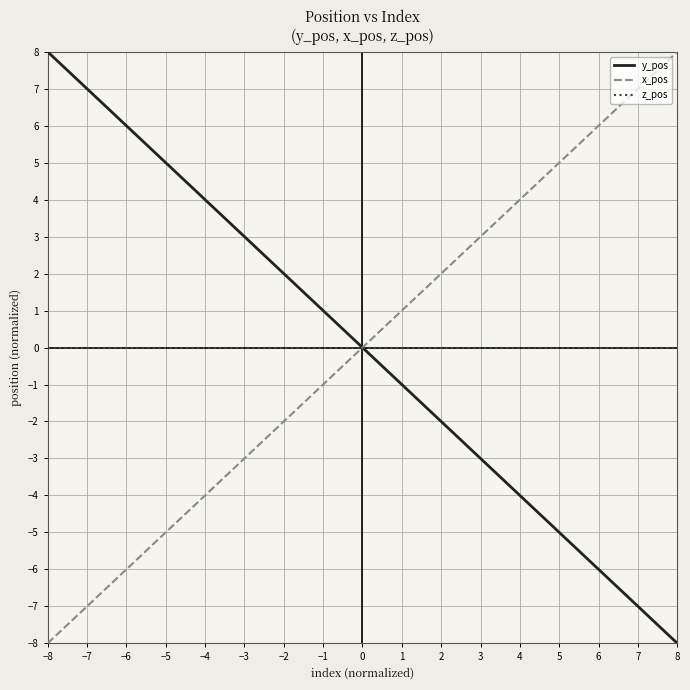

True or false: y_pos and z_pos intersect in this chart.

True